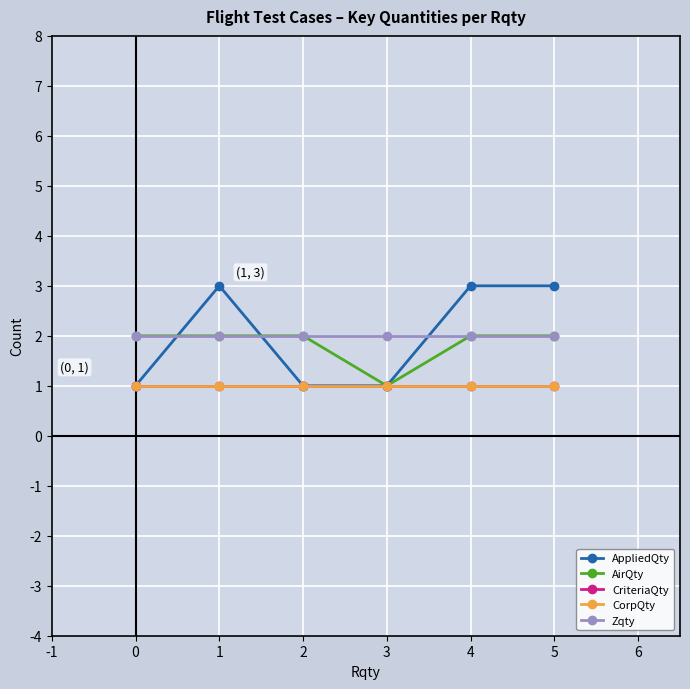

Which series has the widest spread of values?

AppliedQty